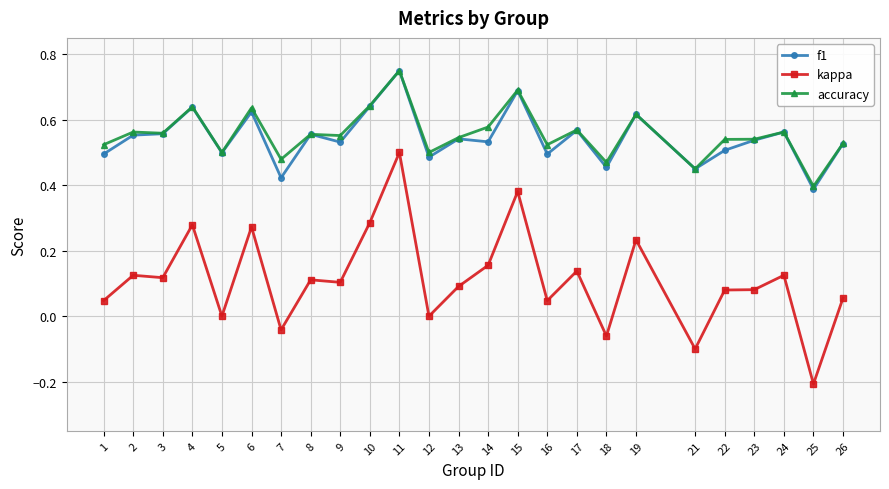

True or false: kappa has a value of 0.1 at 13.

True